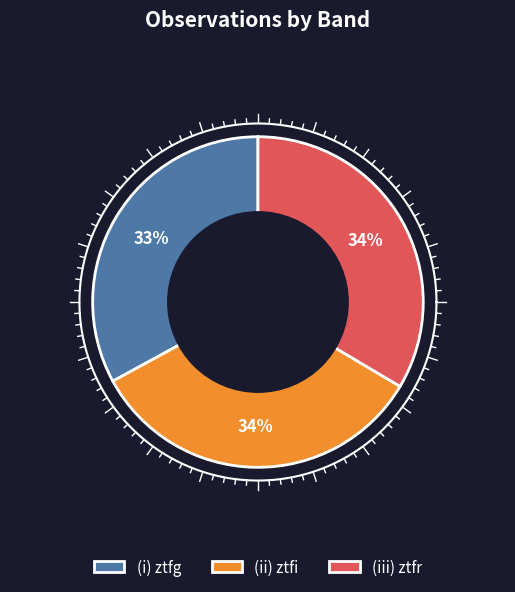

Which slice is the largest?

ztfi